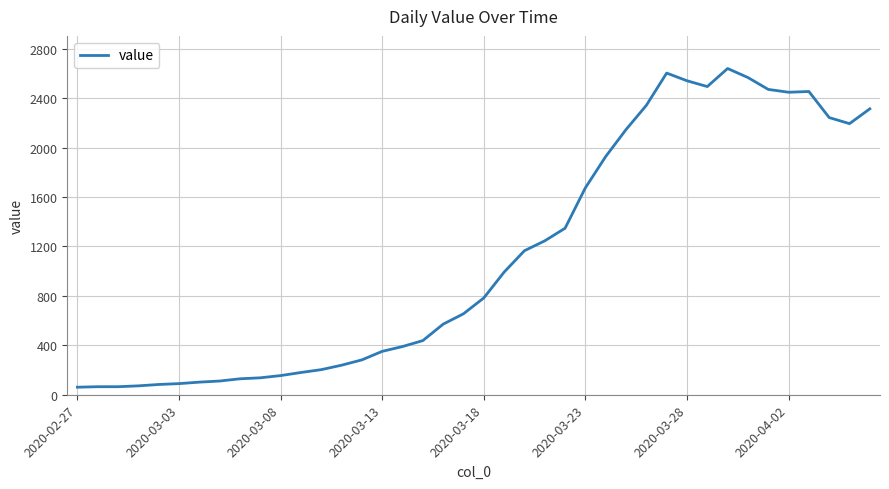

What is the greatest value displayed?

2639